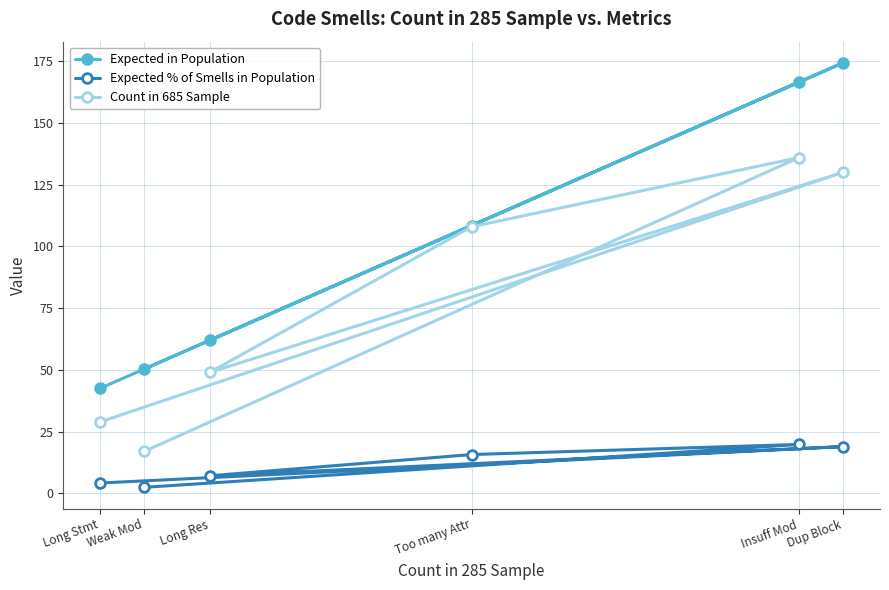

True or false: Count in 685 Sample and Expected in Population intersect in this chart.

False